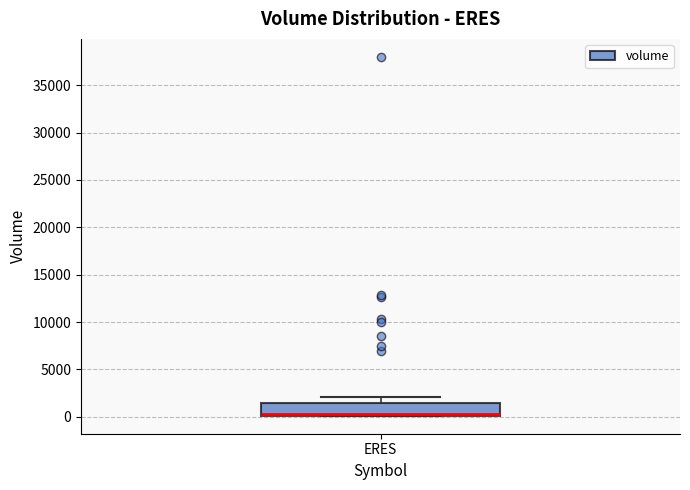

Read this box plot against the y-axis: the position of the median line, the range covered by the box, and the ends of both whiskers. The values are not printed on the chart, so give them approximately, as read against the axis.

median 500, box 0 to 1500, whiskers 0 to 2000